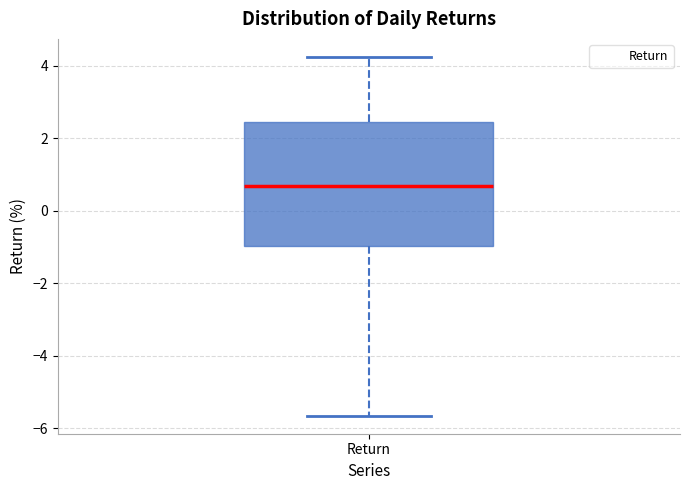

Read this box plot against the y-axis: the position of the median line, the range covered by the box, and the ends of both whiskers. The values are not printed on the chart, so give them approximately, as read against the axis.

median 0.6, box -1.0 to 2.4, whiskers -5.6 to 4.2